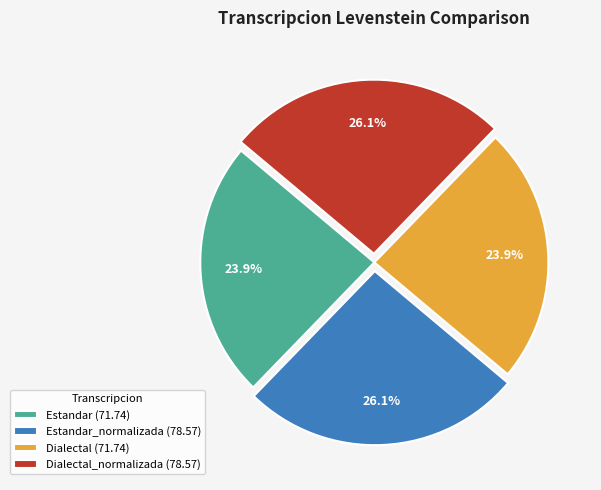

What is the ratio of the value at Estandar_normalizada (78.57) to the value at Dialectal (71.74)?

1.1